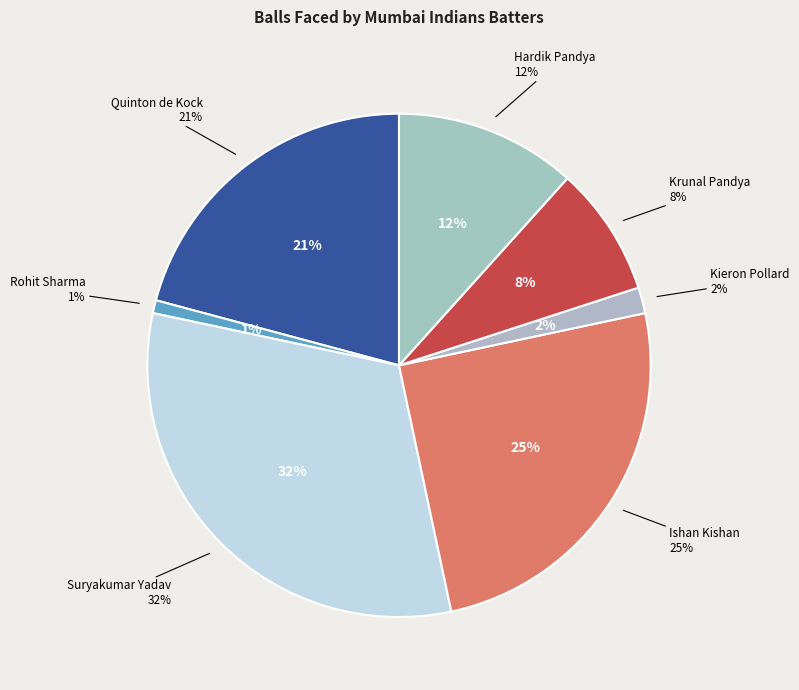

Count the number of slices in the pie.

7